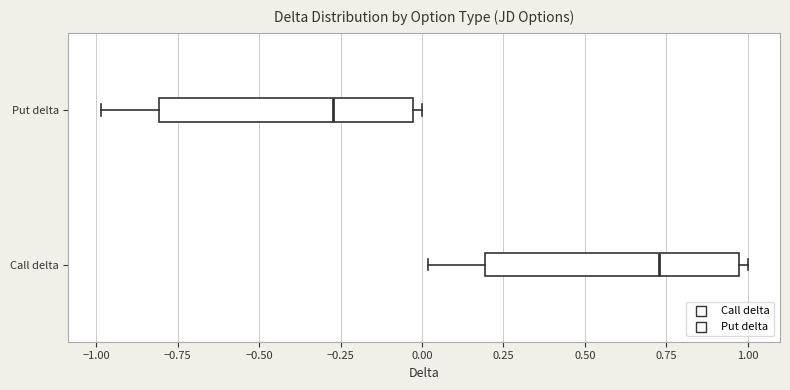

Which box has the furthest to the right median line?

Call delta